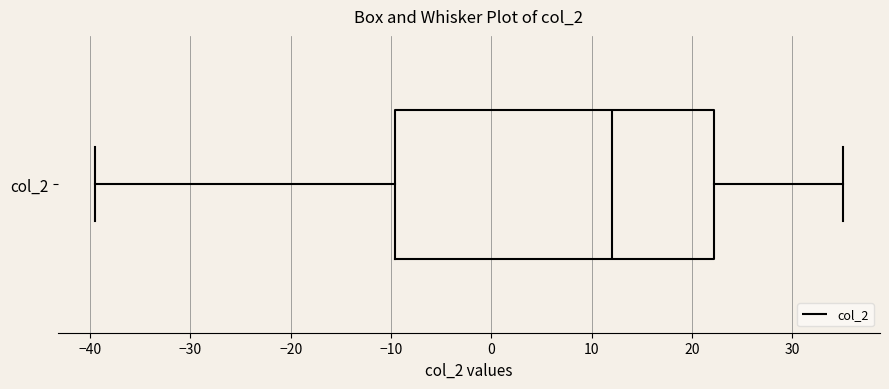

Transcribe this box plot: give where the median line is, the range the box spans, and where the two whiskers end, as read against the x-axis. The values are not printed on the chart, so give them approximately, as read against the axis.

median 12, box -10 to 22, whiskers -39 to 35